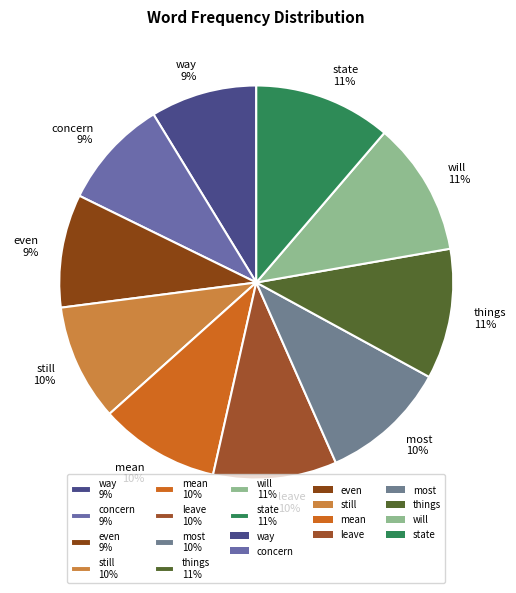

The mean slice represents 5% of the pie. True or false?

False